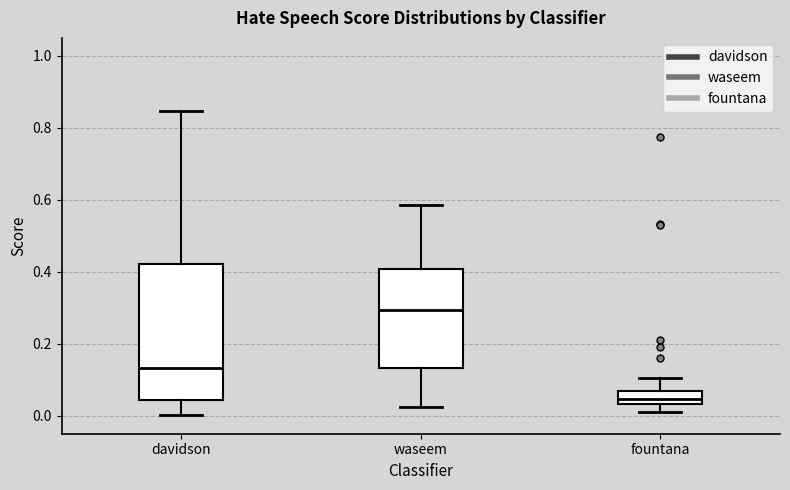

Reading left to right, transcribe this box plot: for each box, give where its median line is, the range the box spans, and where its two whiskers end, as read against the y-axis. The values are not printed on the chart, so give them approximately, as read against the axis.

davidson: median 0.14, box 0.04 to 0.42, whiskers 0.00 to 0.84
waseem: median 0.30, box 0.14 to 0.40, whiskers 0.02 to 0.58
fountana: median 0.04 (inside the box), box 0.04 to 0.06, whiskers 0.00 to 0.10